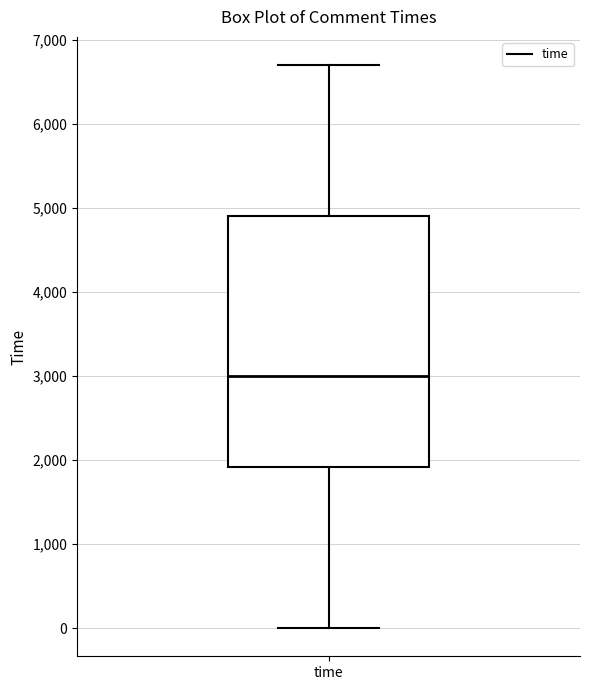

Read this box plot against the y-axis: the position of the median line, the range covered by the box, and the ends of both whiskers. The values are not printed on the chart, so give them approximately, as read against the axis.

median 3000, box 1900 to 4900, whiskers 0 to 6700